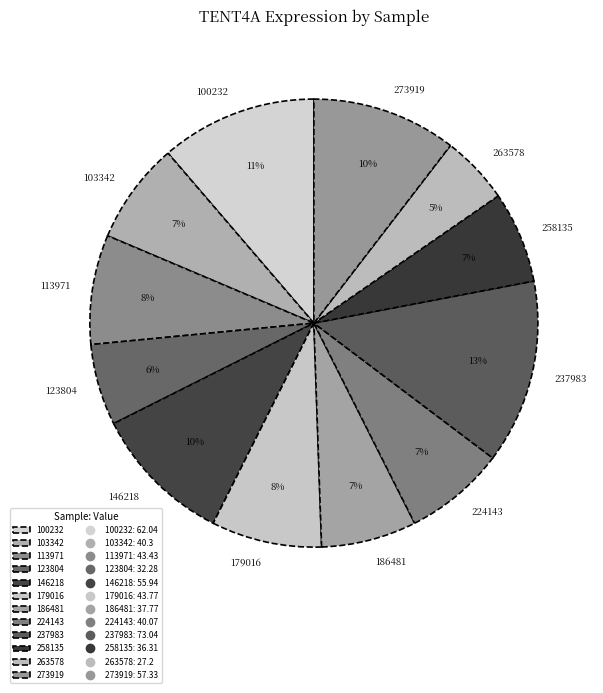

Does 237983 account for over 50% of the chart?

No